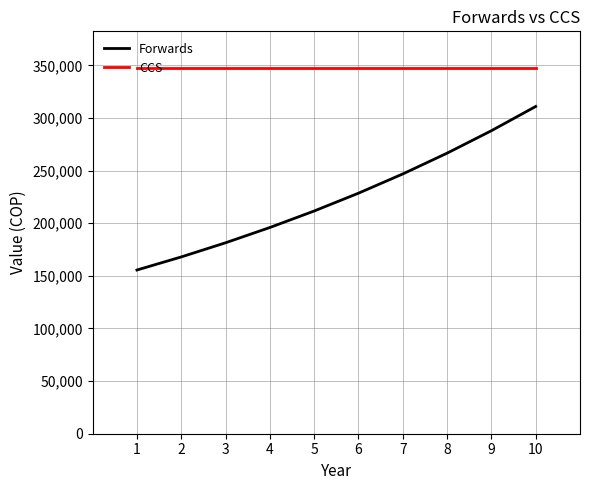

True or false: CCS and Forwards intersect in this chart.

False